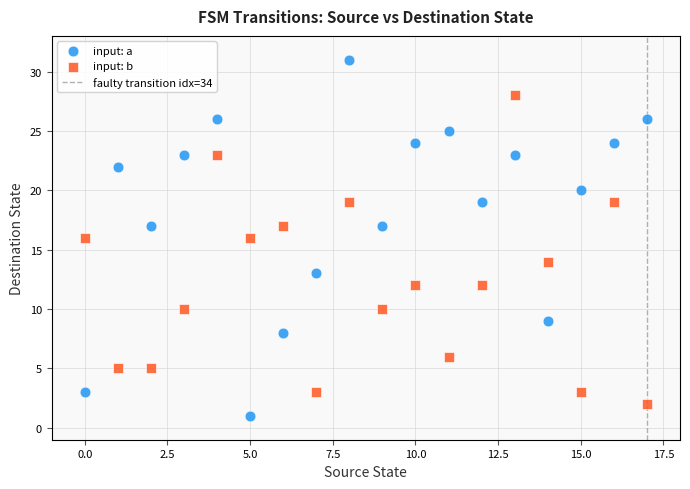

Which series contains the highest Y value?

input: a